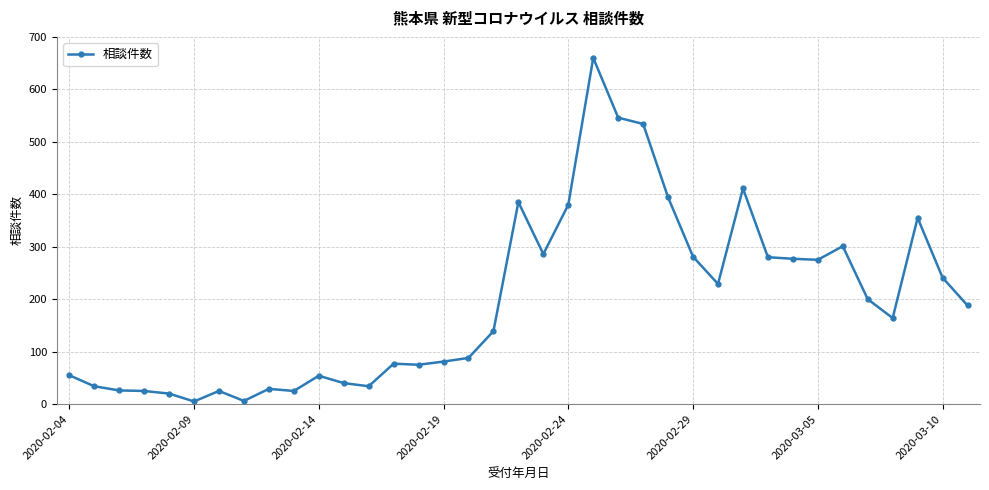

True or false: the data has more than 0 interior local peaks.

True